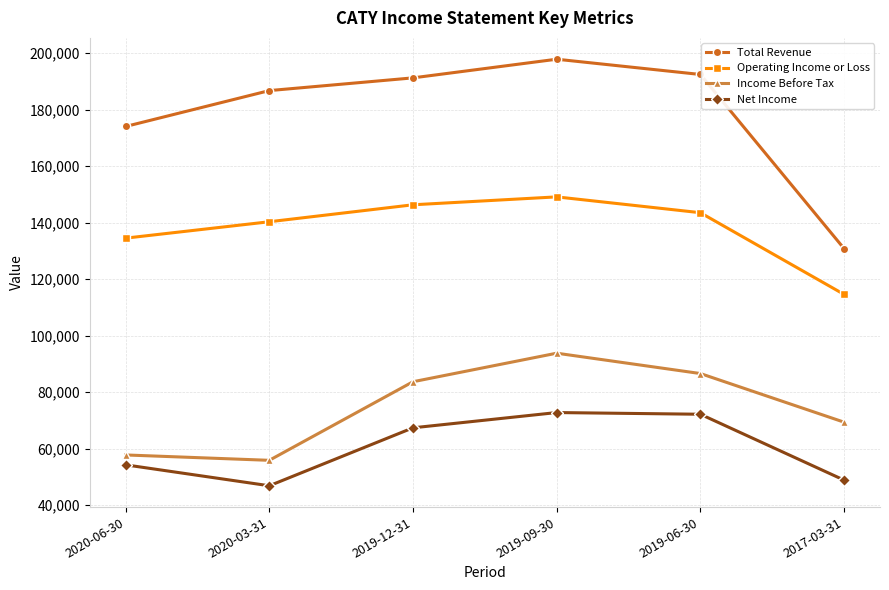

At which label does Income Before Tax reach its peak?

2019-09-30